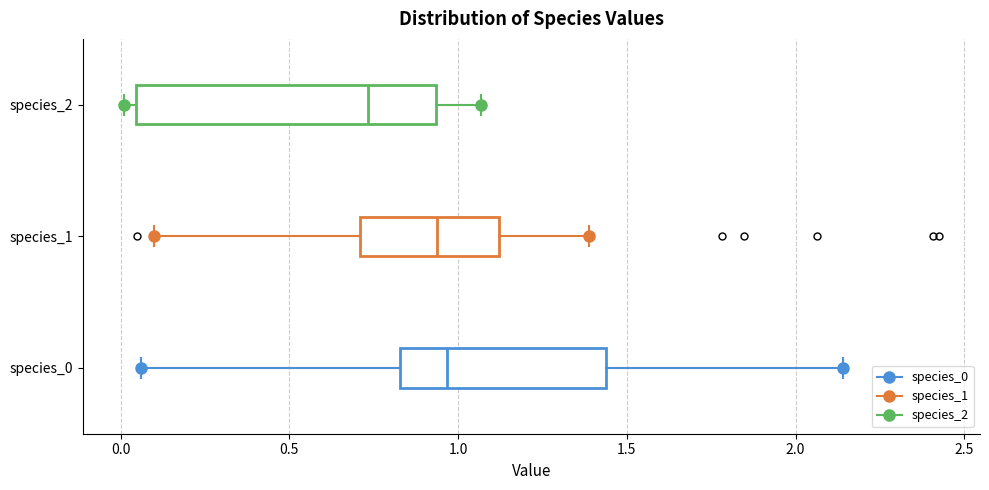

Reading bottom to top, transcribe this box plot: for each box, give where its median line is, the range the box spans, and where its two whiskers end, as read against the x-axis. The values are not printed on the chart, so give them approximately, as read against the axis.

species_0: median 0.95, box 0.85 to 1.45, whiskers 0.05 to 2.15
species_1: median 0.95, box 0.70 to 1.10, whiskers 0.10 to 1.40
species_2: median 0.75, box 0.05 to 0.95, whiskers 0.00 to 1.05